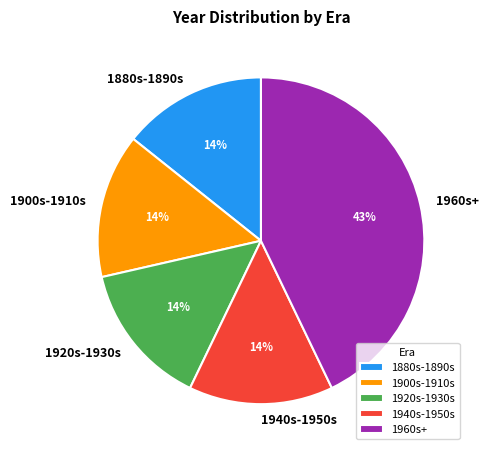

To the nearest percent, what is the average slice percentage?

20%